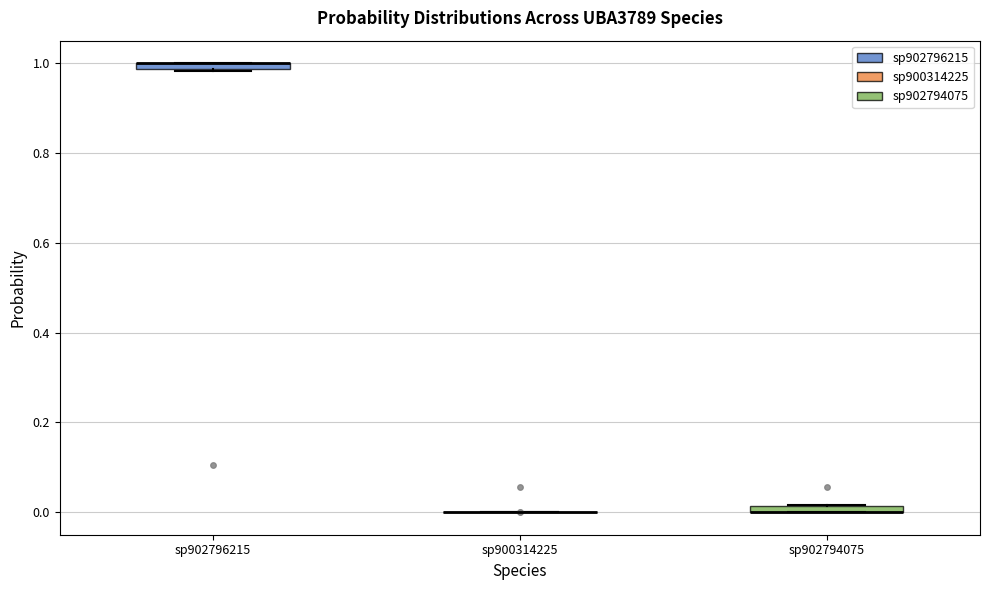

Where is the upper edge of the box for sp902794075 on the y-axis? The values are not printed on the chart, so give them approximately, as read against the axis.

0.02